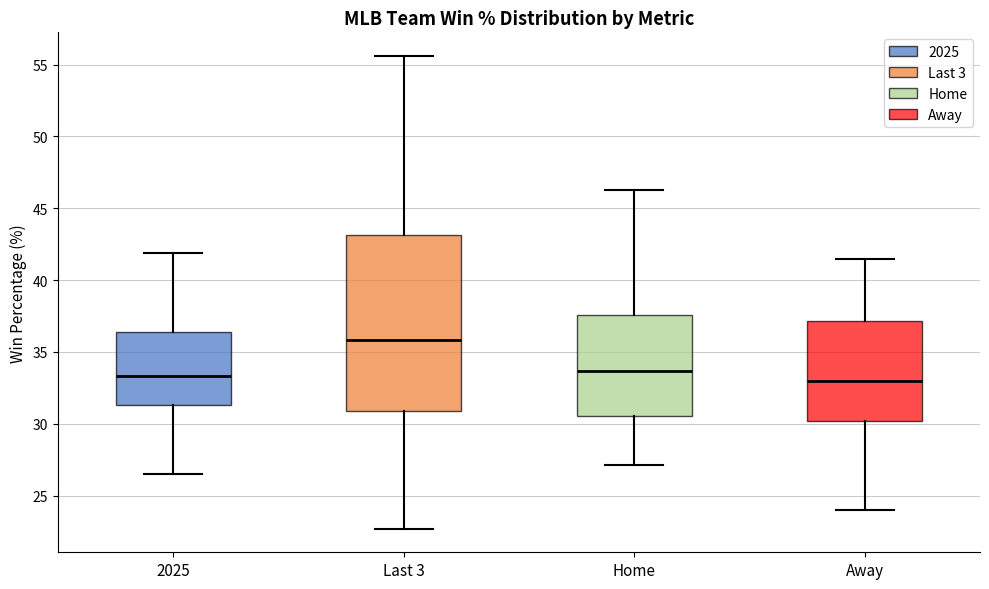

Which box has the highest median line?

Last 3